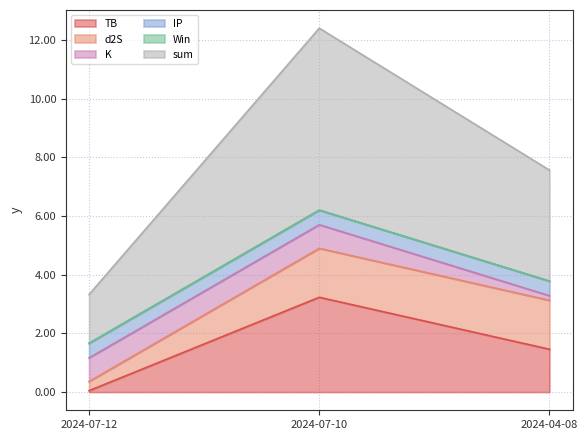

Does the chart display data point markers on the line(s)?

No